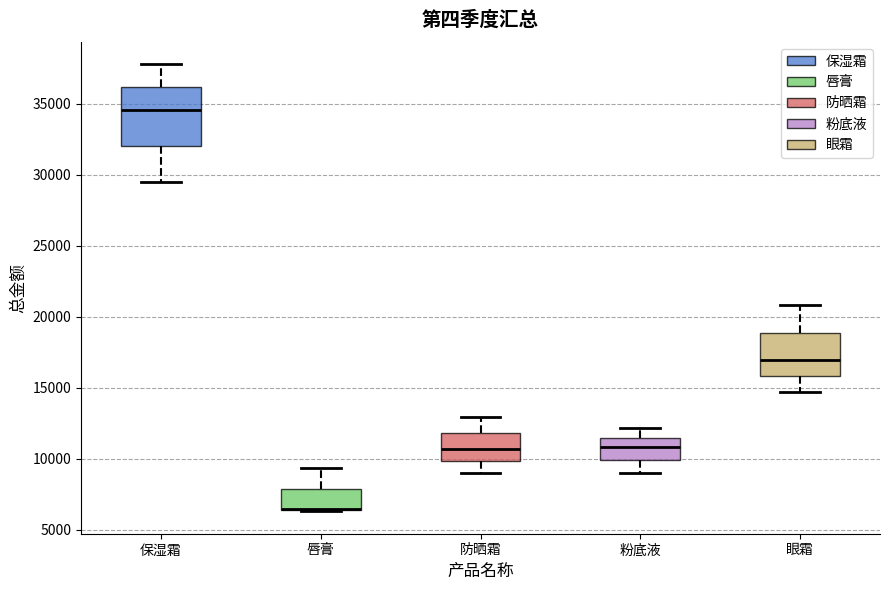

Where does the upper whisker of the box for 粉底液 end on the y-axis? The values are not printed on the chart, so give them approximately, as read against the axis.

12000